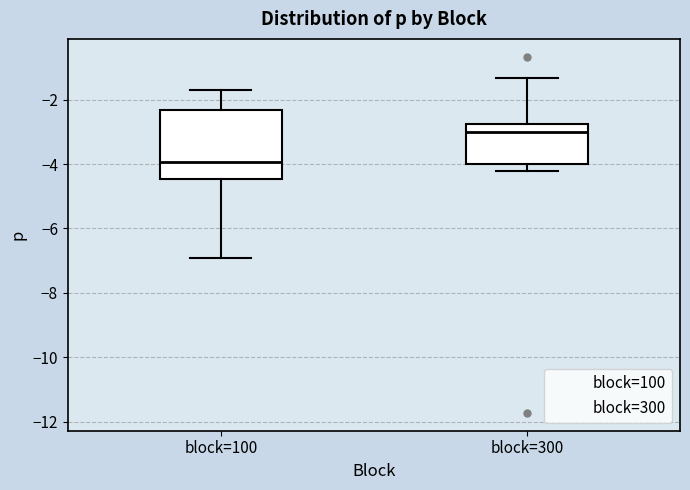

Which box is the tallest, from its lower edge to its upper edge?

block=100